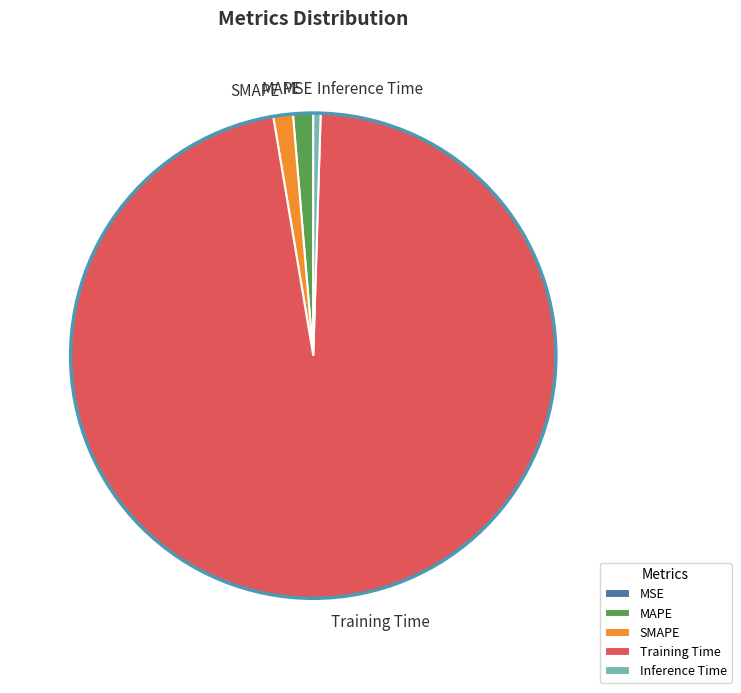

True or false: SMAPE accounts for 11% of the total.

False